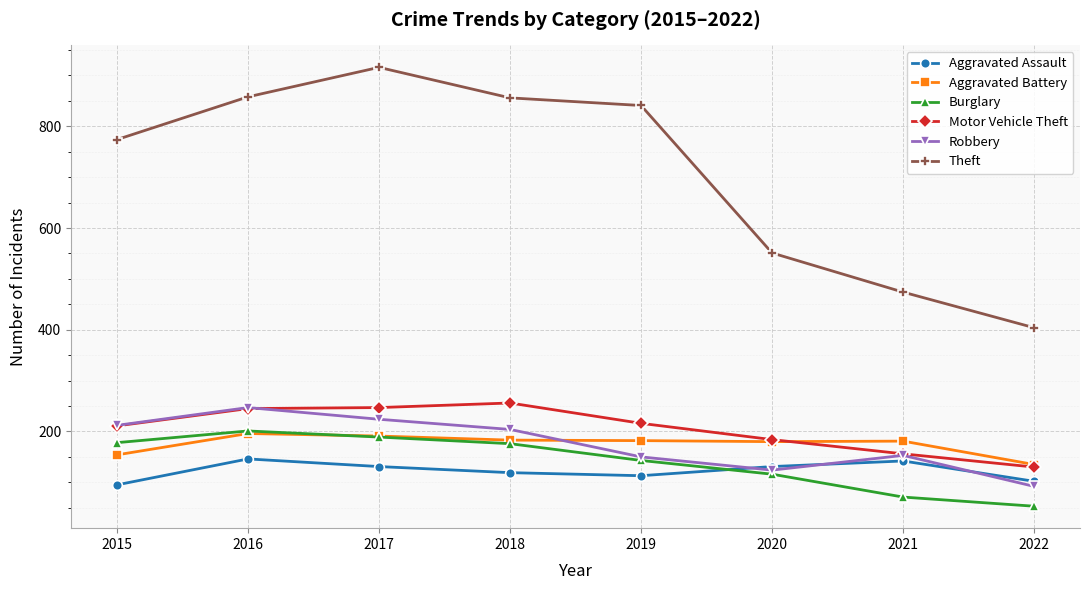

What value does the Robbery series have at 2020?

124